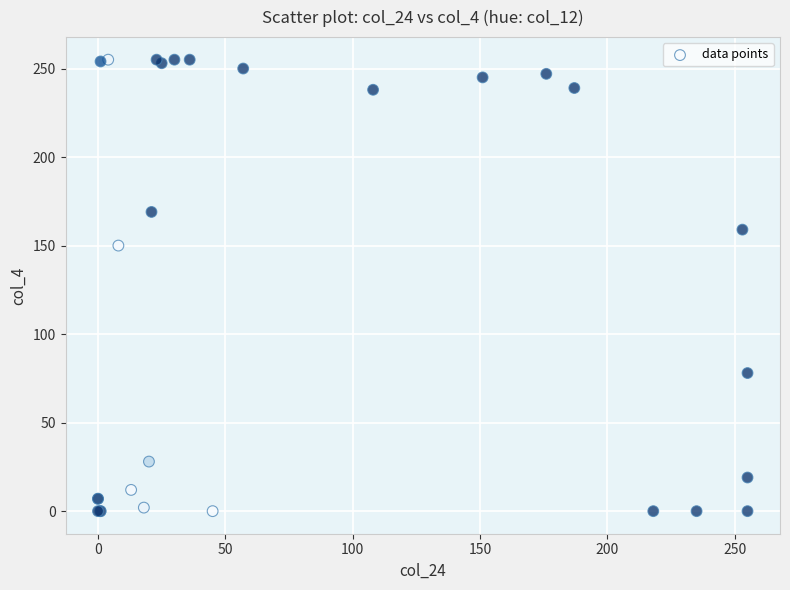

What Y value in the scatter plot is closest to 127?

150